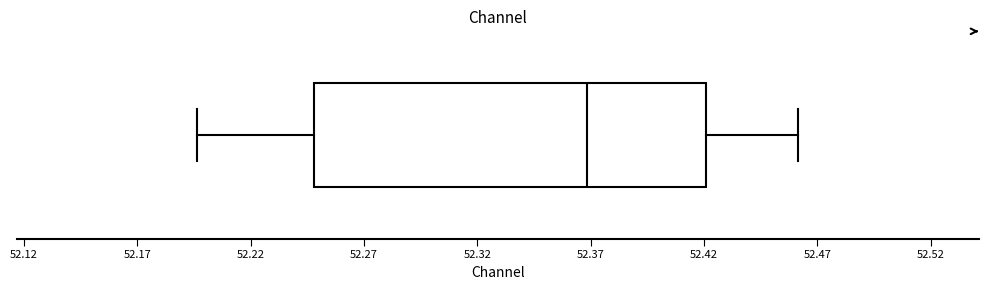

Transcribe this box plot: give where the median line is, the range the box spans, and where the two whiskers end, as read against the x-axis. The values are not printed on the chart, so give them approximately, as read against the axis.

median 52.370, box 52.250 to 52.420, whiskers 52.195 to 52.460